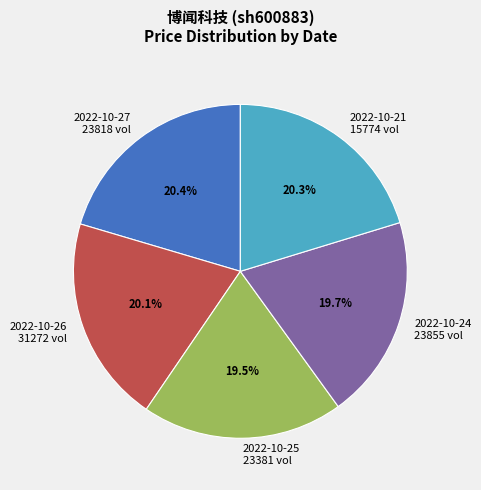

How many segments does this pie chart have?

5